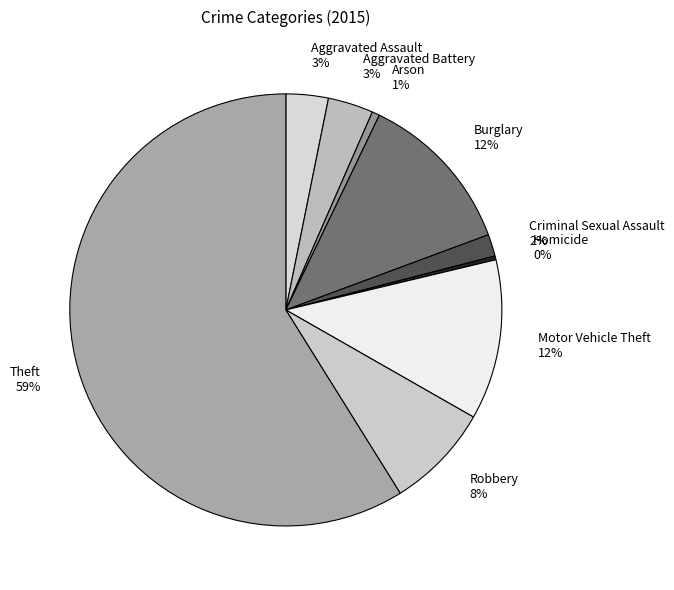

Is the sum of Aggravated Assault and Motor Vehicle Theft greater than half?

No